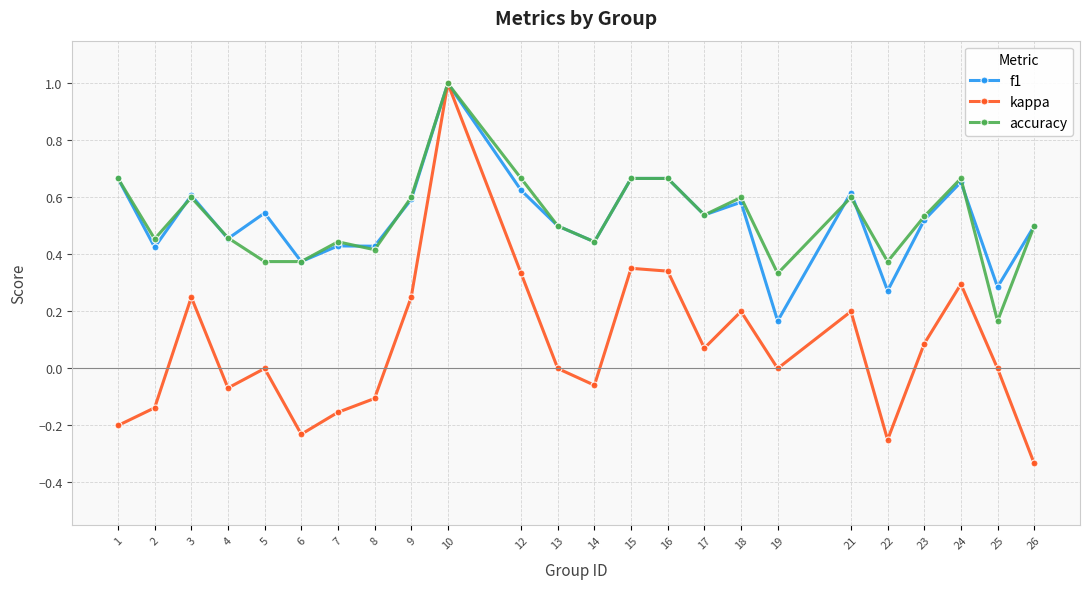

What is the total value across all series at 23?

1.1